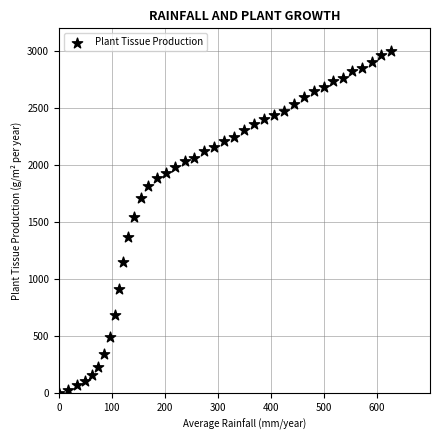

What Y value in the scatter plot is closest to 1499?

1550